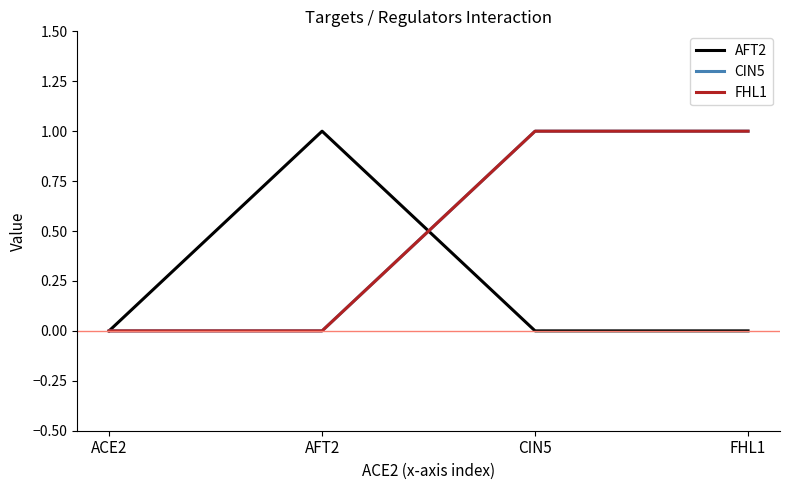

What is the difference between the second highest and second lowest values in the CIN5 series?

1